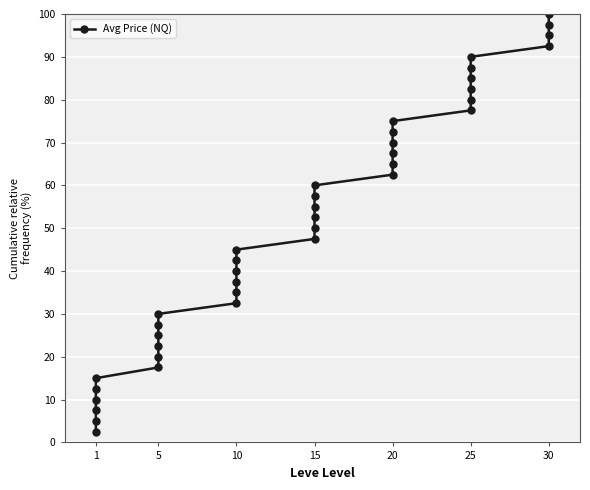

What is the change in value from 10 to 20?

+42.5